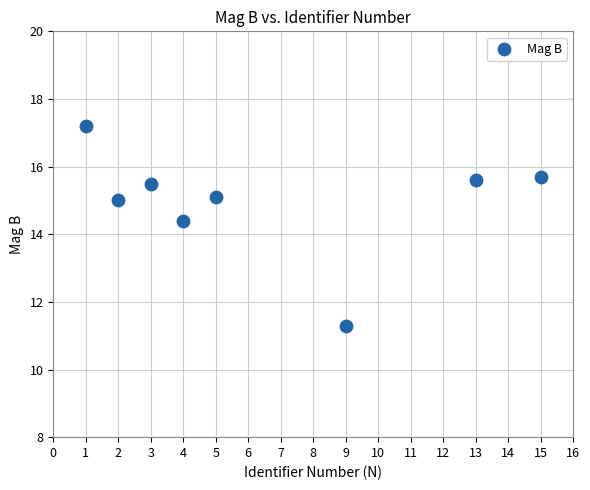

What Y value in the scatter plot is closest to 14?

14.4